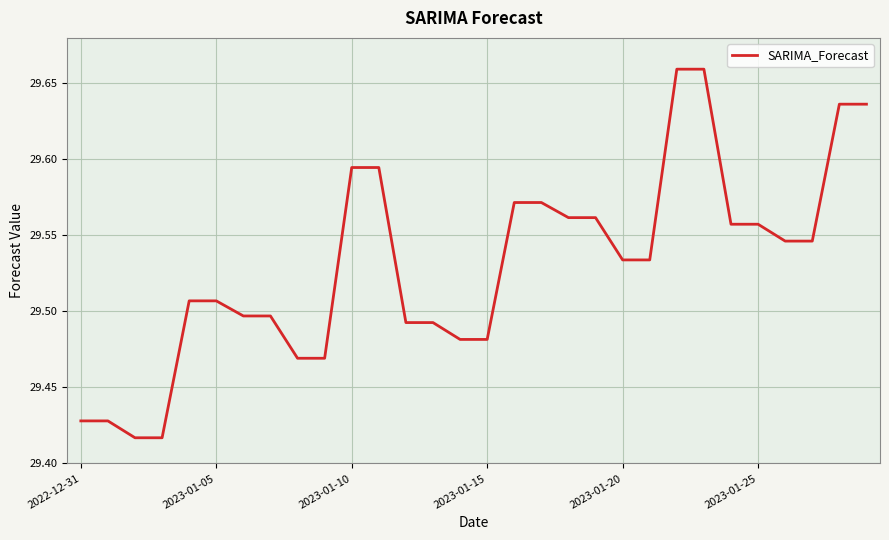

What is the ratio of the value at 2023-01-25 to the value at 2022-12-31?

1.0